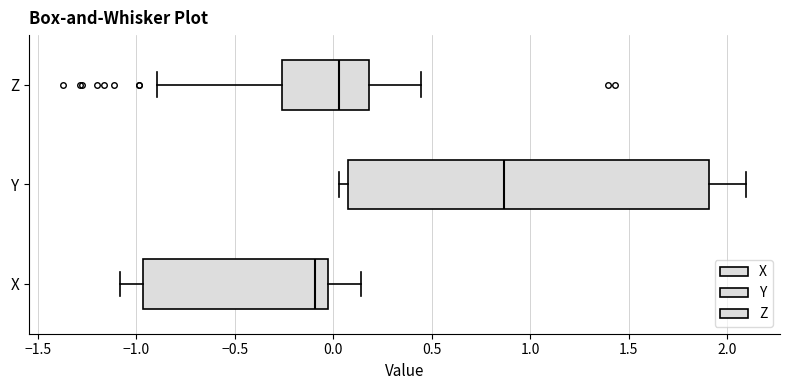

Where is the right edge of the box for Z on the x-axis? The values are not printed on the chart, so give them approximately, as read against the axis.

0.20